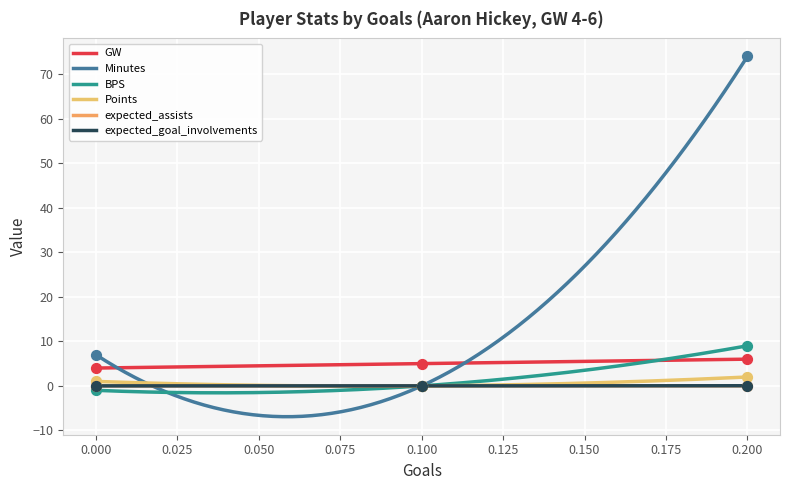

Which series contains the highest Y value?

Minutes